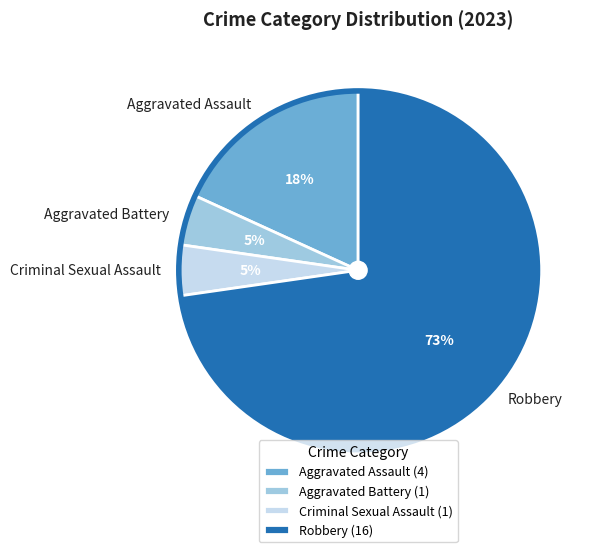

To the nearest percent, what percentage of the pie is Criminal Sexual Assault?

5%